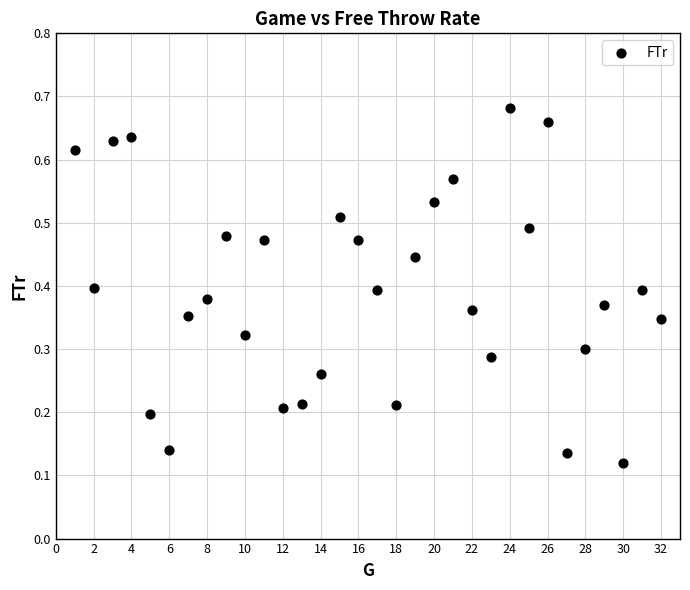

What is the range of X values (max minus min)?

31.0